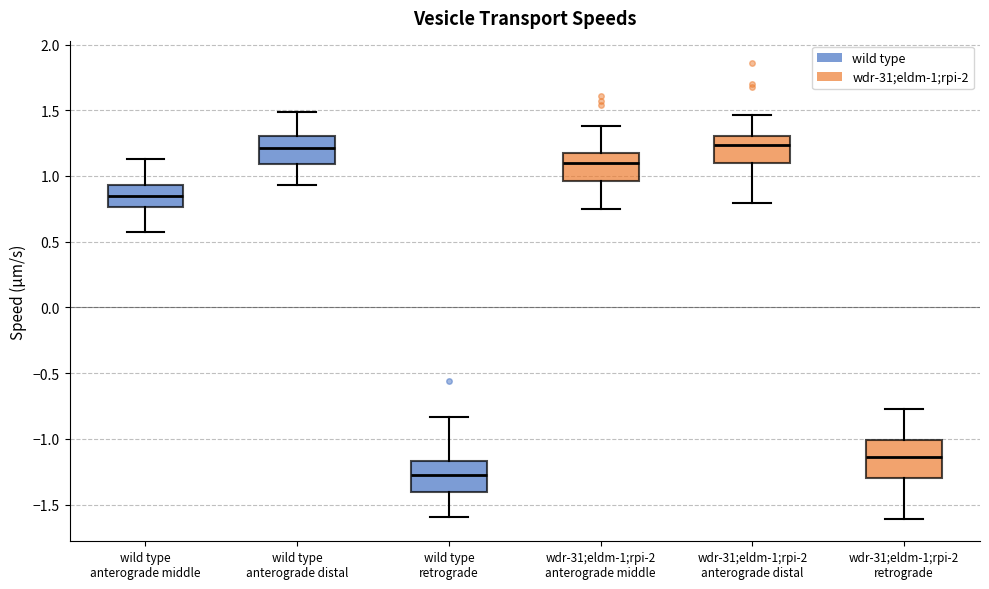

Reading left to right, read every box against the y-axis: the position of its median line, the range the box covers, and the ends of its whiskers. The values are not printed on the chart, so give them approximately, as read against the axis.

wild type anterograde middle: median 0.85, box 0.75 to 0.95, whiskers 0.55 to 1.15
wild type anterograde distal: median 1.20, box 1.10 to 1.30, whiskers 0.95 to 1.50
wild type retrograde: median -1.30, box -1.40 to -1.15, whiskers -1.60 to -0.85
wdr-31;eldm-1;rpi-2 anterograde middle: median 1.10, box 0.95 to 1.20, whiskers 0.75 to 1.40
wdr-31;eldm-1;rpi-2 anterograde distal: median 1.25, box 1.10 to 1.30, whiskers 0.80 to 1.45
wdr-31;eldm-1;rpi-2 retrograde: median -1.15, box -1.30 to -1.00, whiskers -1.60 to -0.75